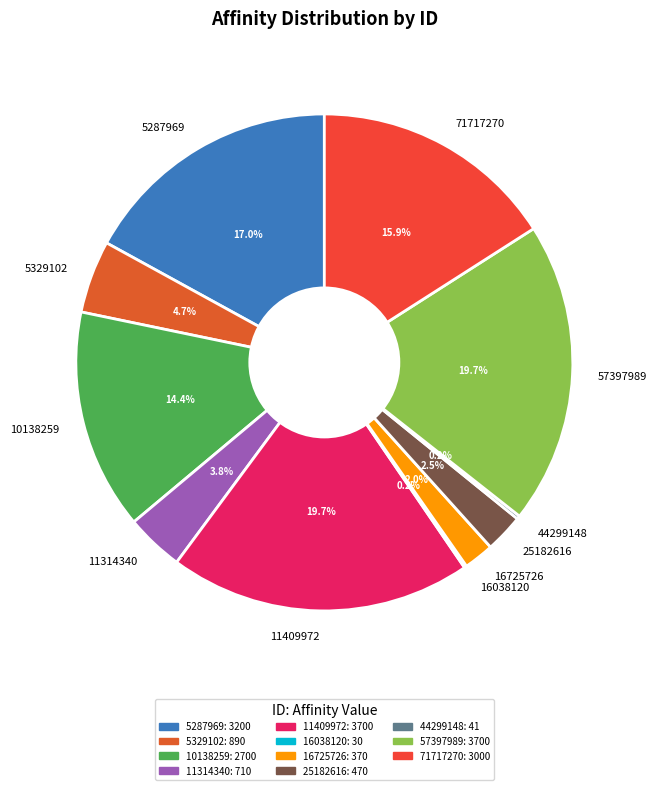

What is the ratio of the value at 11409972 to the value at 10138259?

1.4